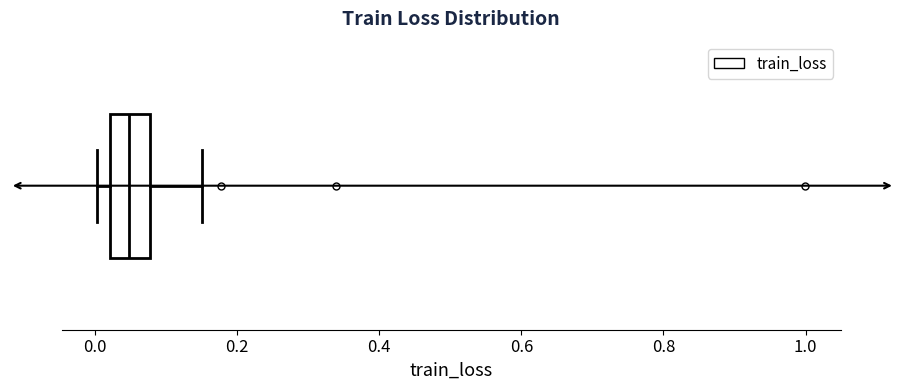

Read this box plot against the x-axis: the position of the median line, the range covered by the box, and the ends of both whiskers. The values are not printed on the chart, so give them approximately, as read against the axis.

median 0.04, box 0.02 to 0.08, whiskers 0.00 to 0.16